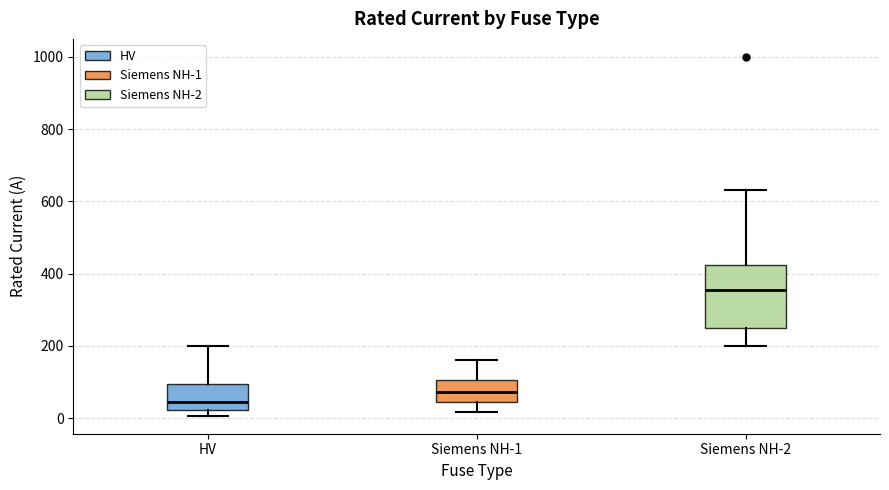

Which box is the tallest, from its lower edge to its upper edge?

Siemens NH-2